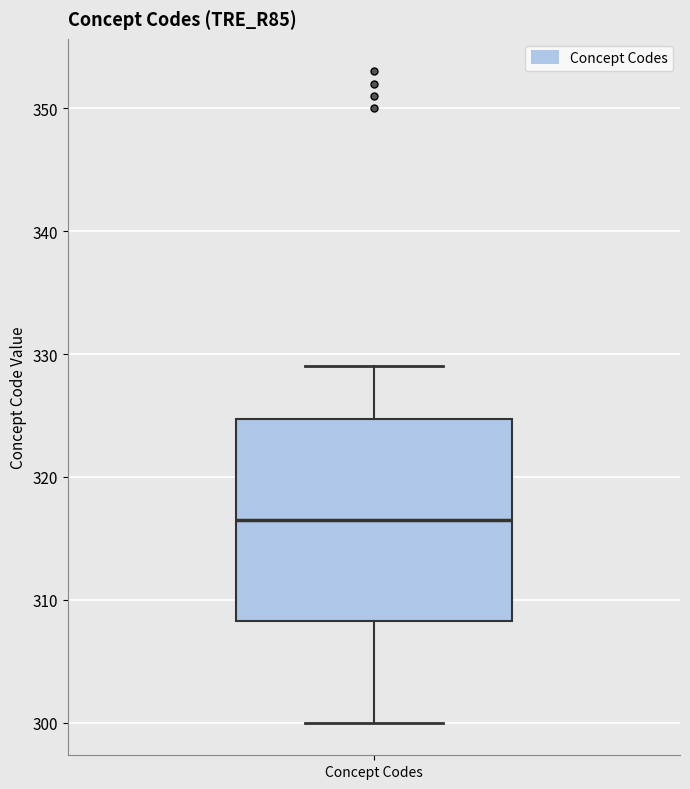

Where is the upper edge of the box for Concept Codes on the y-axis? The values are not printed on the chart, so give them approximately, as read against the axis.

325